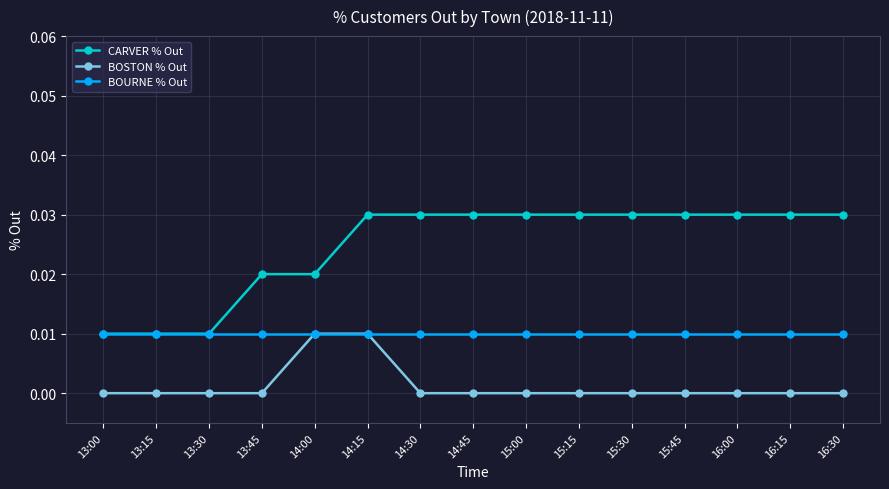

The value of BOSTON % Out at 15:00 is 0.0. True or false?

True